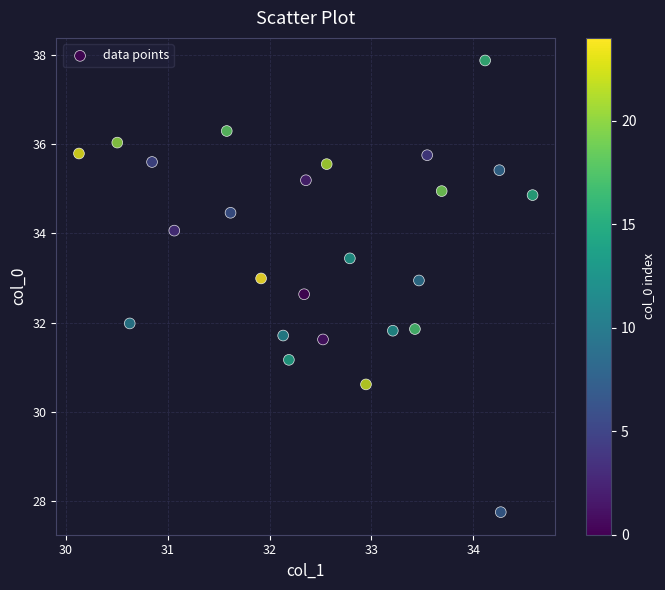

What is the range of Y values (max minus min)?

10.1